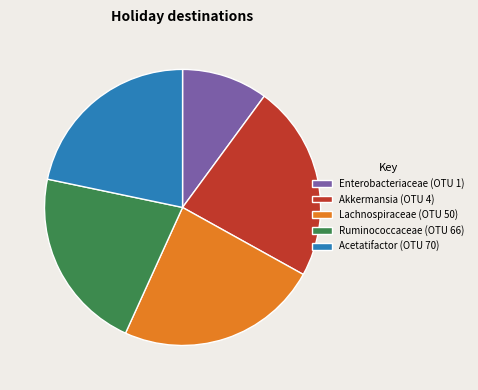

The Enterobacteriaceae (OTU 1) slice represents 10% of the pie. True or false?

True